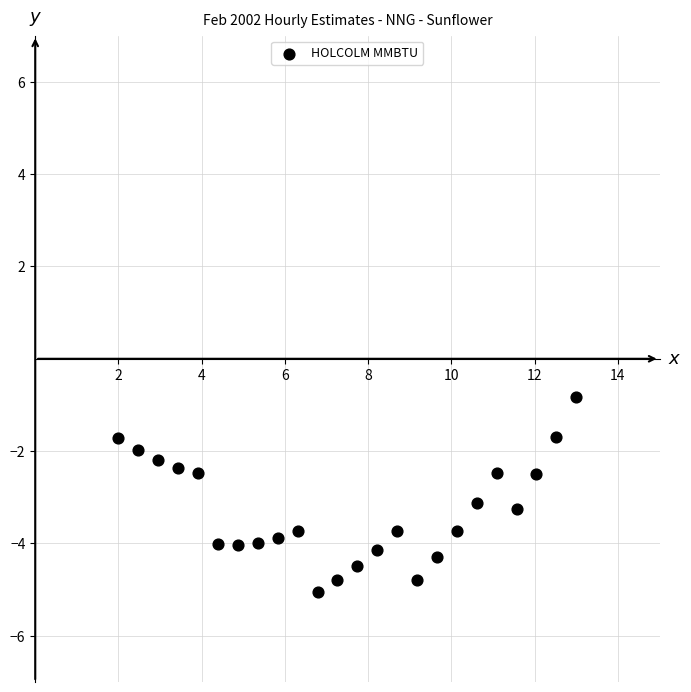

What is the range of X values (max minus min)?

11.0